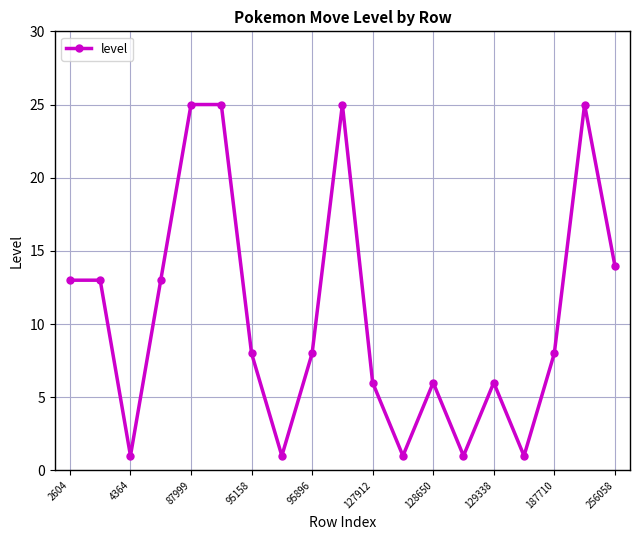

What is the greatest value displayed?

25